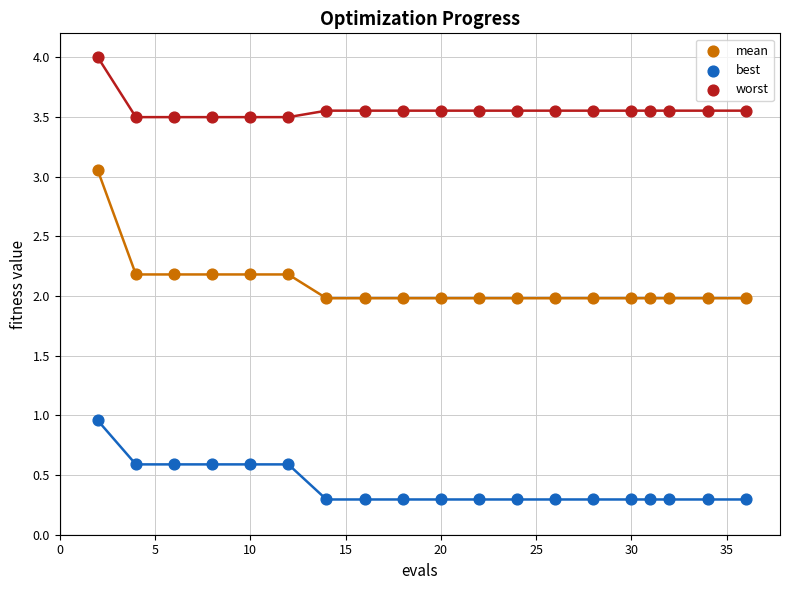

Which series reaches the maximum Y coordinate?

worst